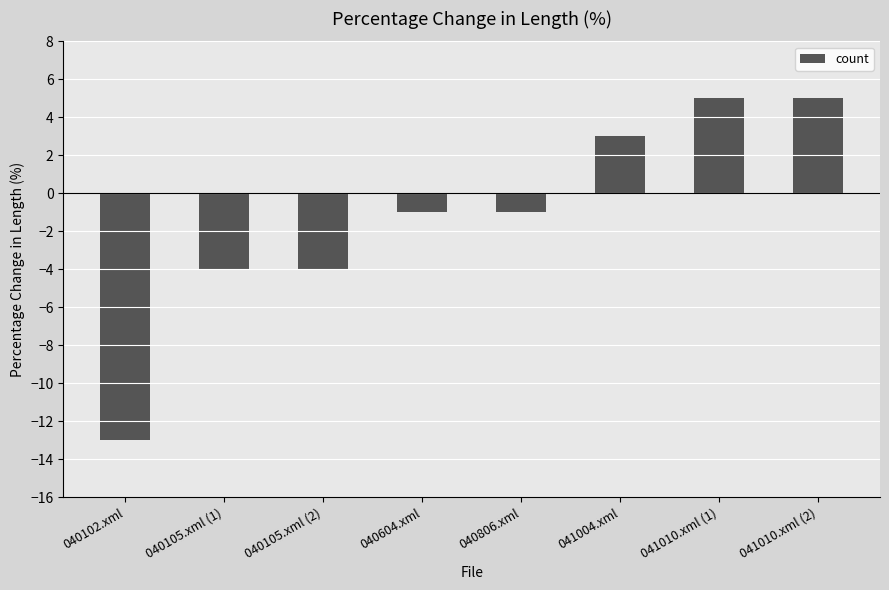

Is it true that the value at 041010.xml (2) is 5?

True